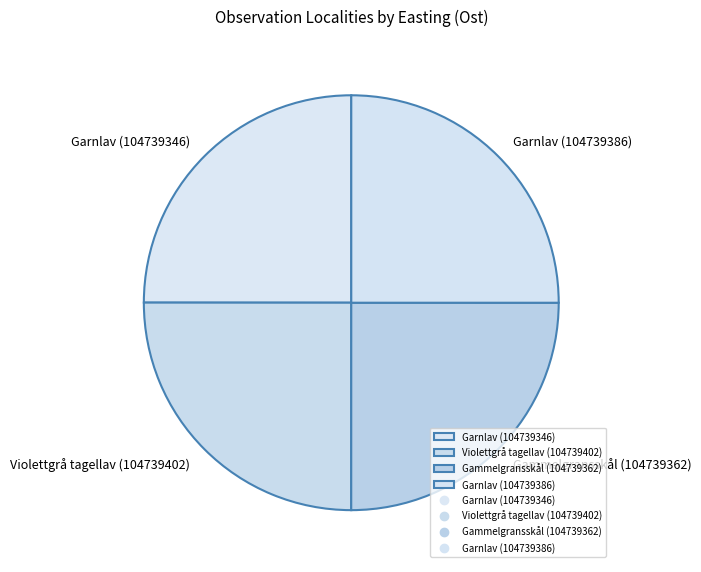

Approximately how many times larger is the value at Garnlav (104739386) compared to Violettgrå tagellav (104739402)?

1.0